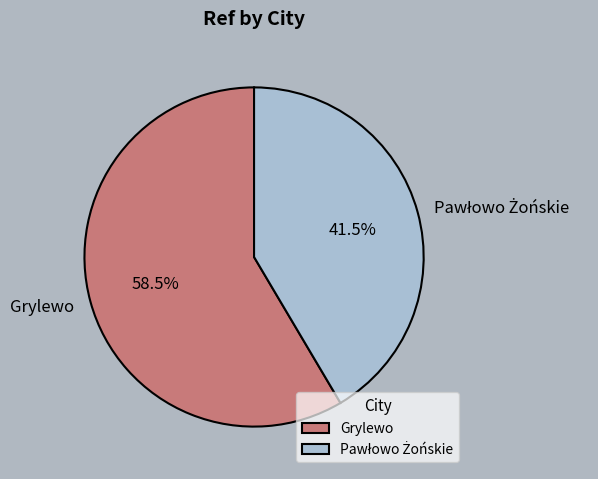

Is Grylewo the majority of the pie?

Yes